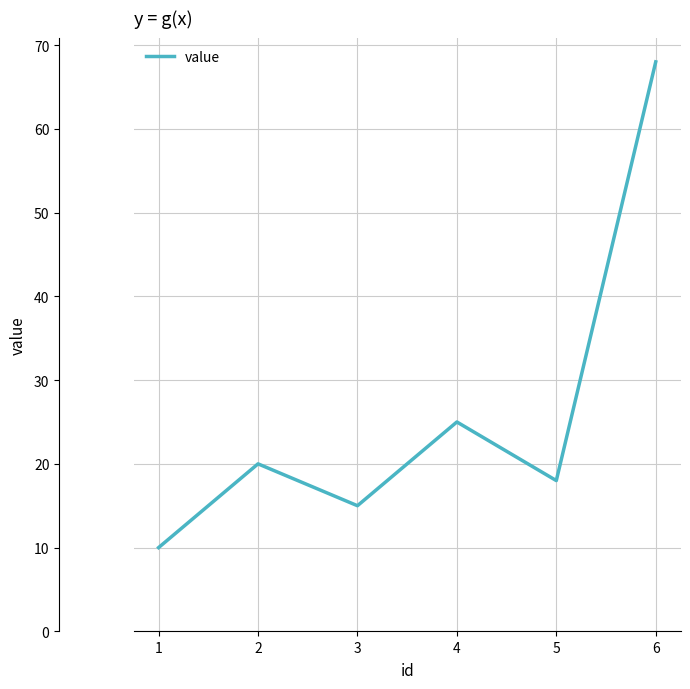

True or false: the data shows 25 at 4.

True